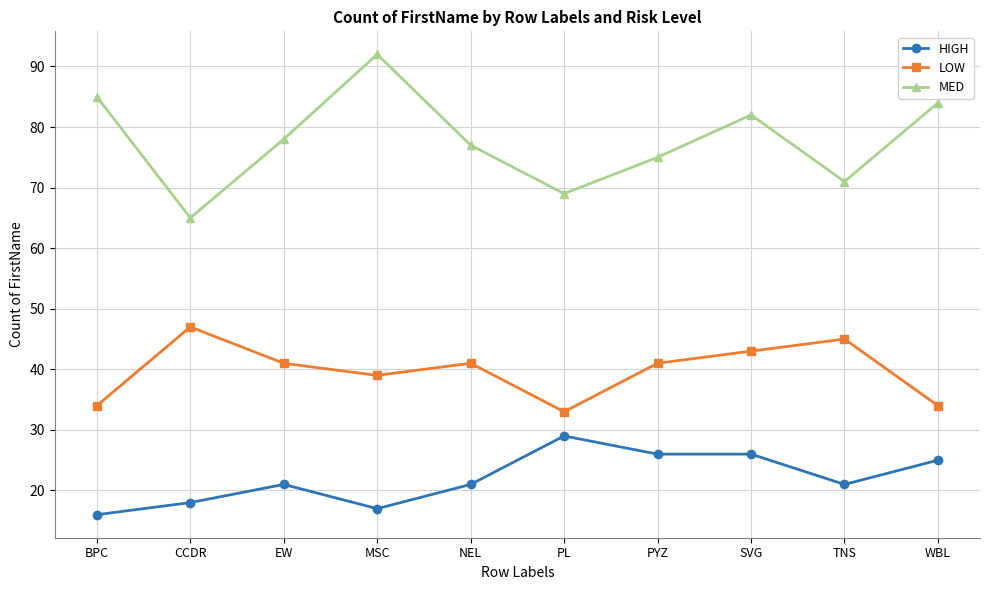

What is the total value across all series at PYZ?

142